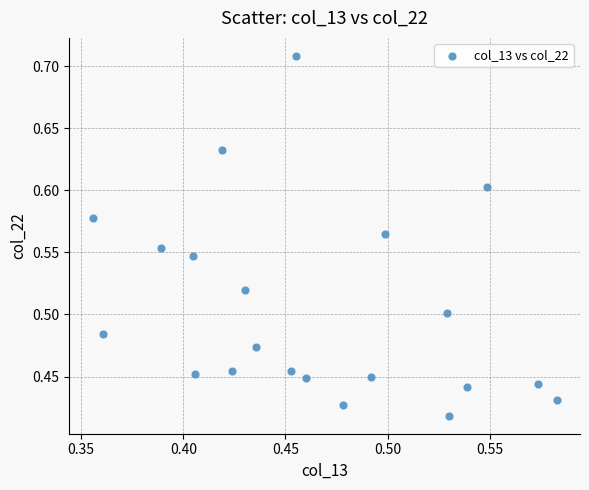

What is the range of Y values (max minus min)?

0.3